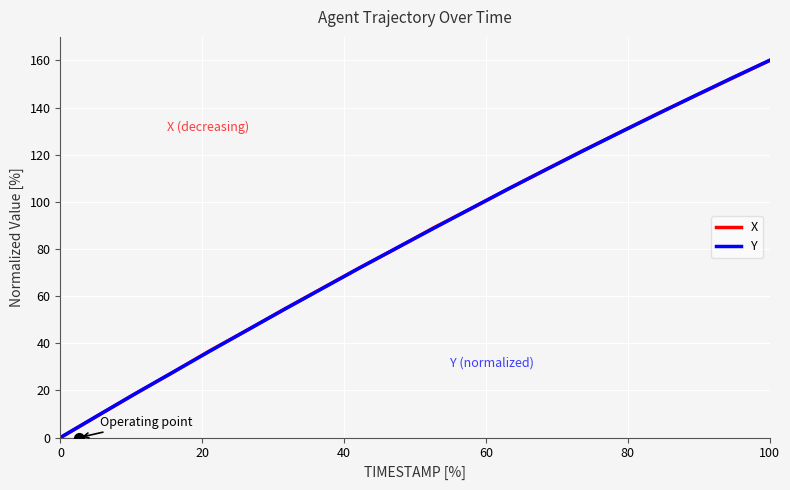

What is the maximum value shown in the chart?

160.0